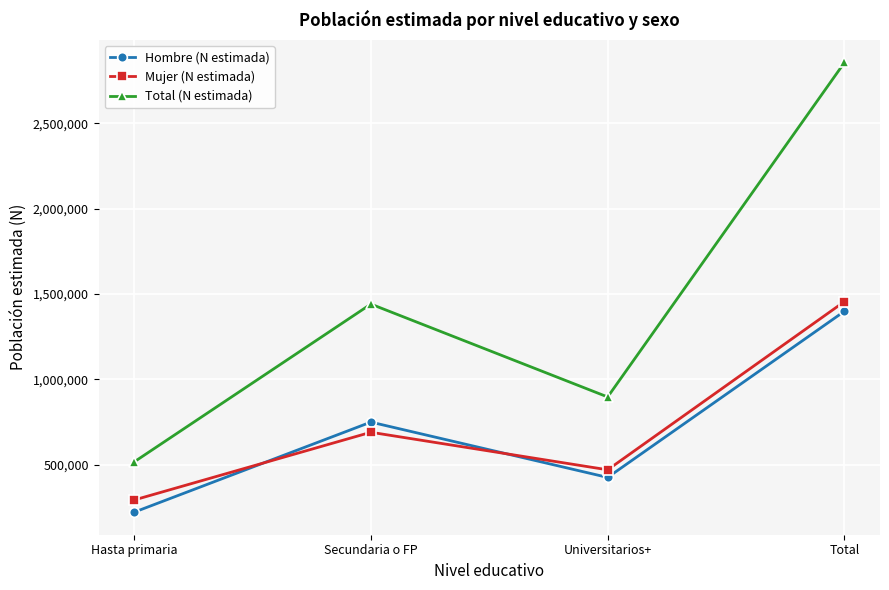

How many Mujer (N estimada) values are between 471055 and 1456134?

3